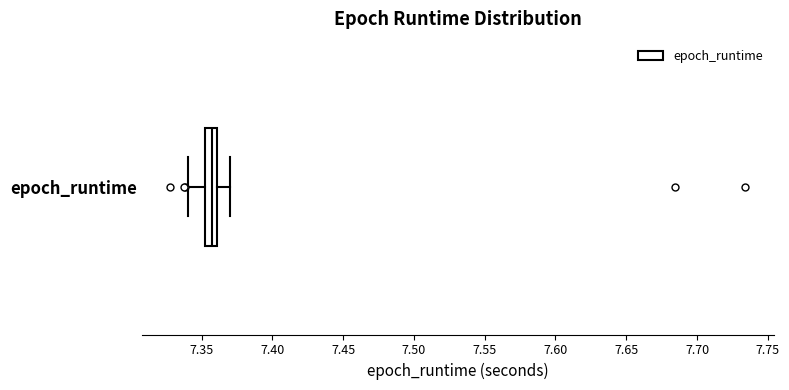

Where is the right edge of the box for epoch_runtime on the x-axis? The values are not printed on the chart, so give them approximately, as read against the axis.

7.360